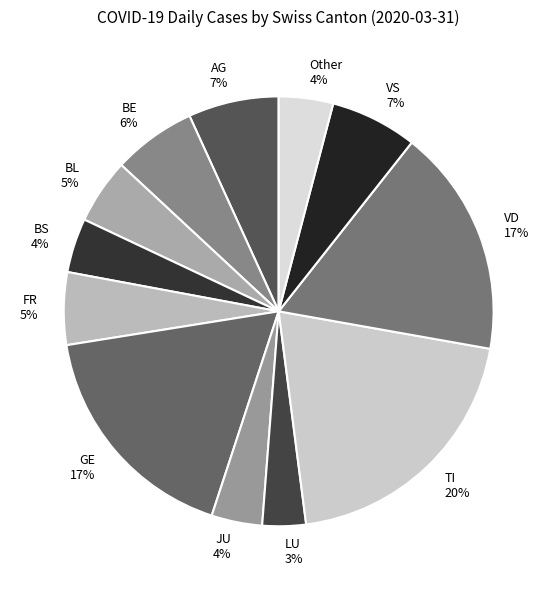

Which category has the smallest portion of the pie?

LU